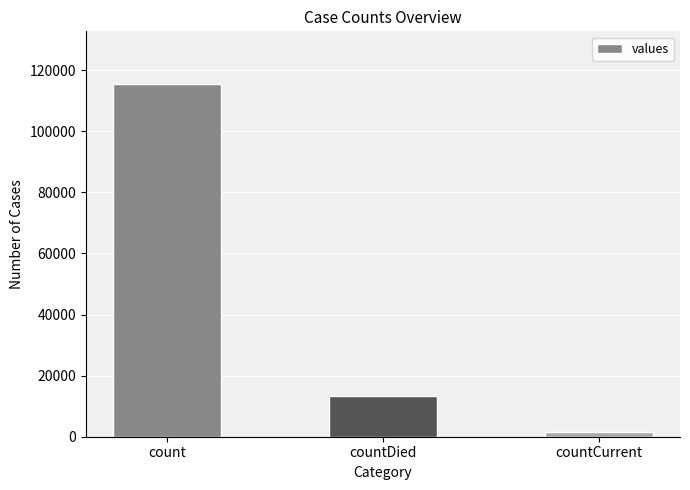

True or false: the data shows 9171 at countDied.

False